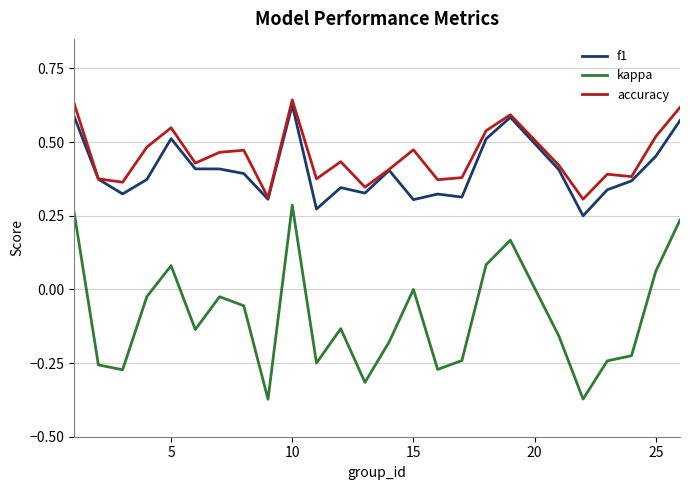

Which series has the largest range (max minus min)?

kappa